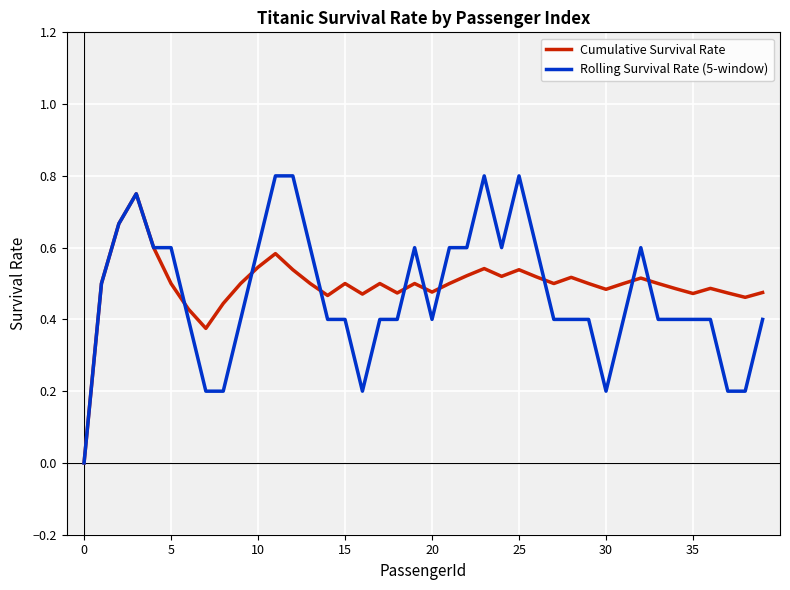

Which series has the largest range (max minus min)?

Rolling Survival Rate (5-window)